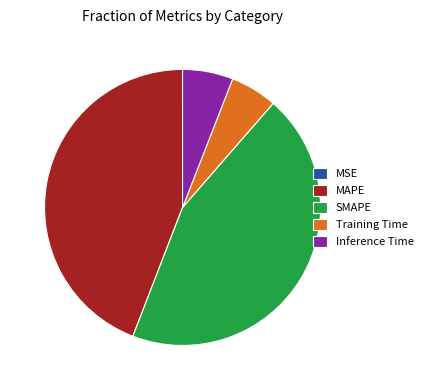

Is MAPE the majority of the pie?

No